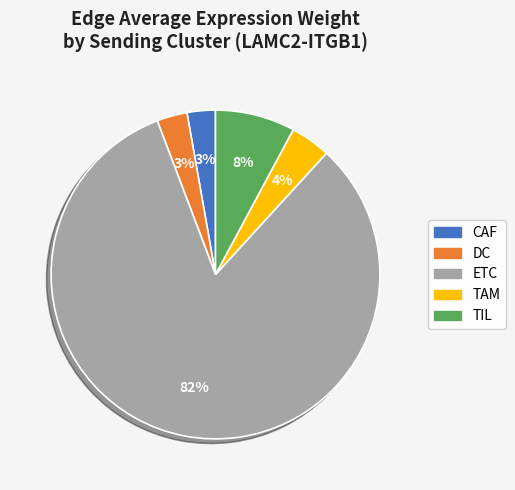

Which slice is the largest?

ETC